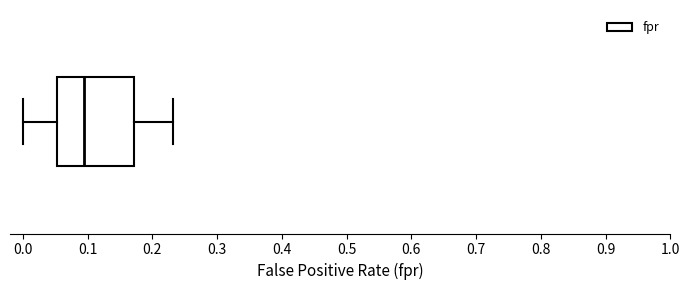

Where is the right edge of the box on the x-axis? The values are not printed on the chart, so give them approximately, as read against the axis.

0.17